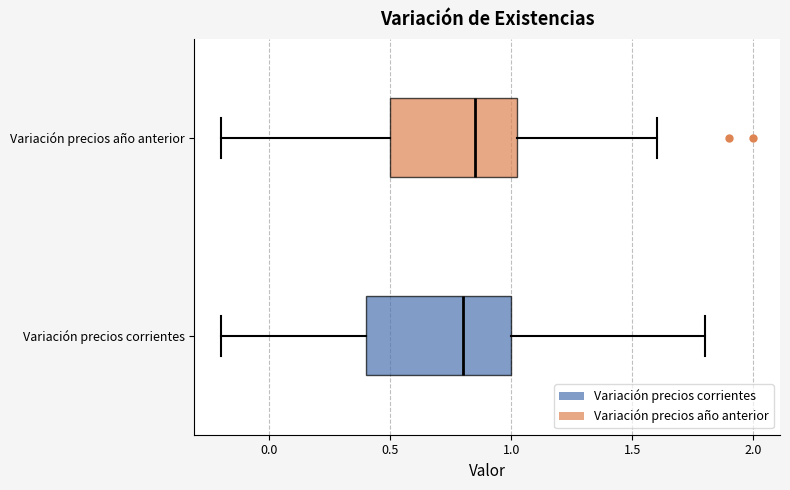

Which box is the widest, from its left edge to its right edge?

Variación precios corrientes